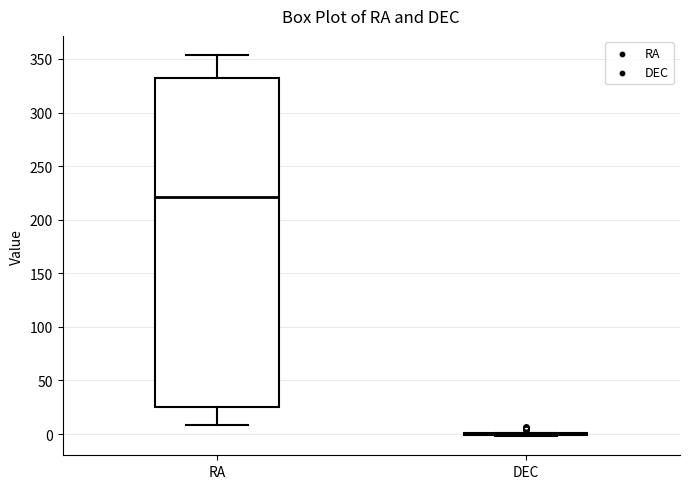

Comparing the boxes themselves (not the whiskers), which one is the tallest?

RA